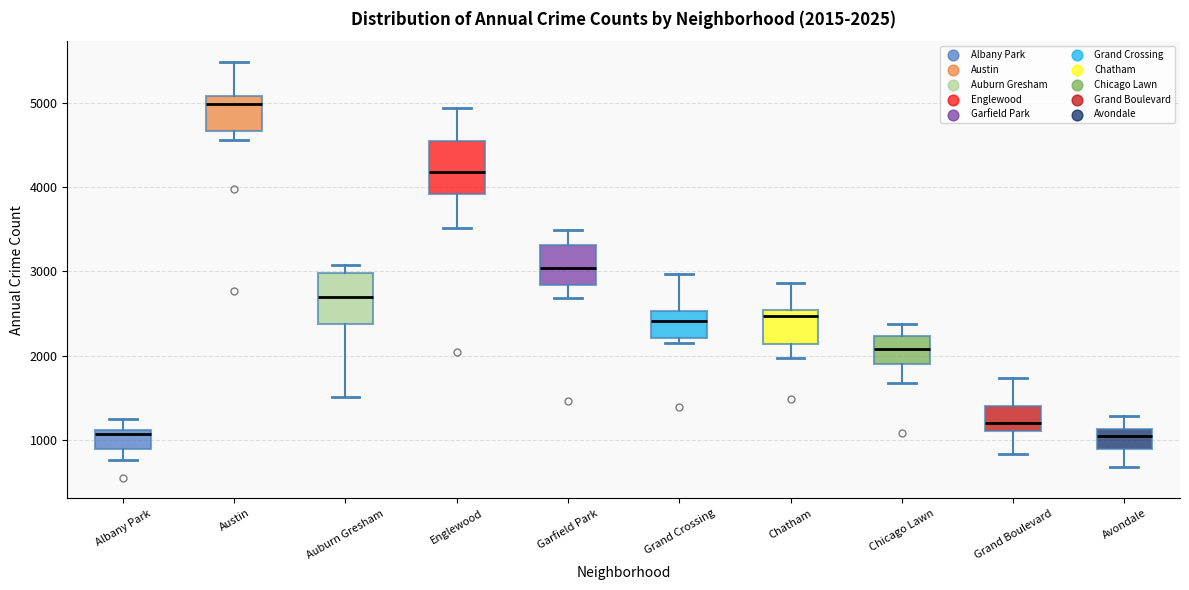

Which box's median line is the highest?

Austin